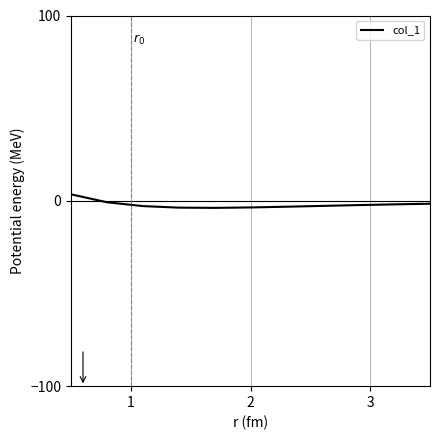

What is the difference between the maximum and minimum values?

7.3